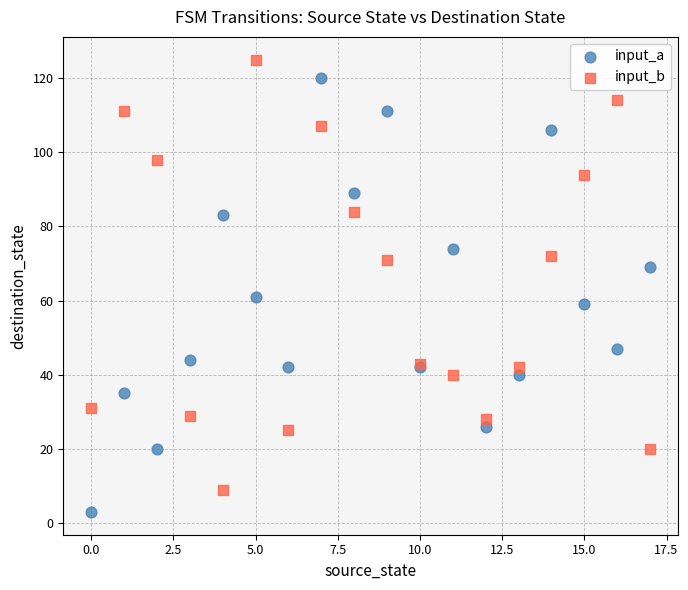

Which series reaches the minimum Y coordinate?

input_a